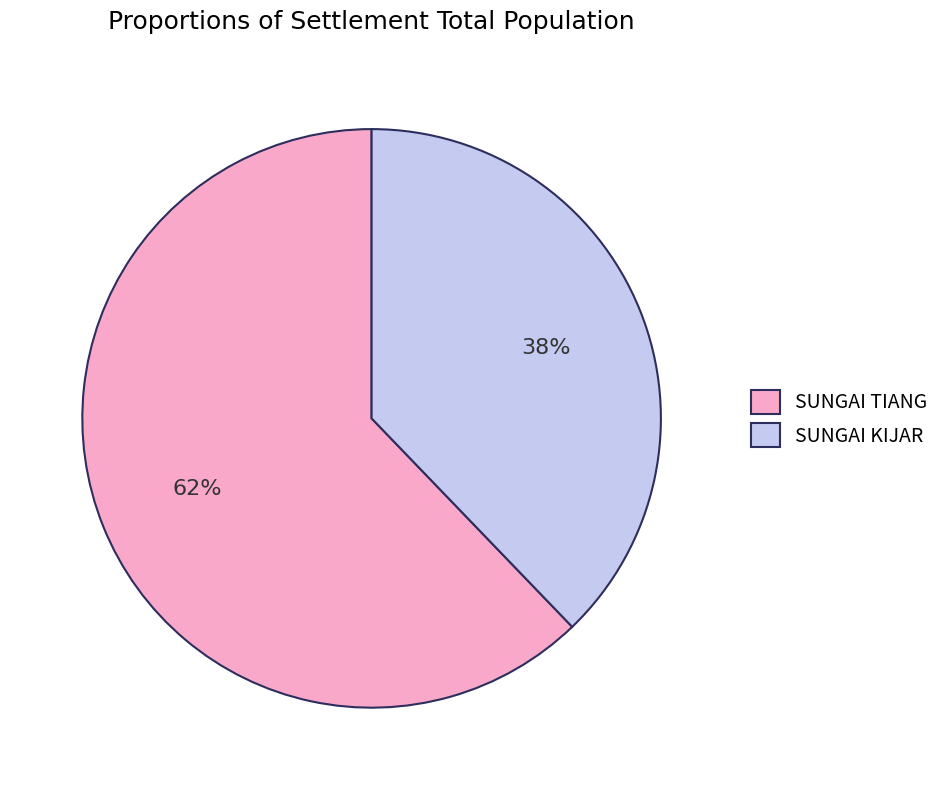

Is there a majority slice in this chart?

Yes